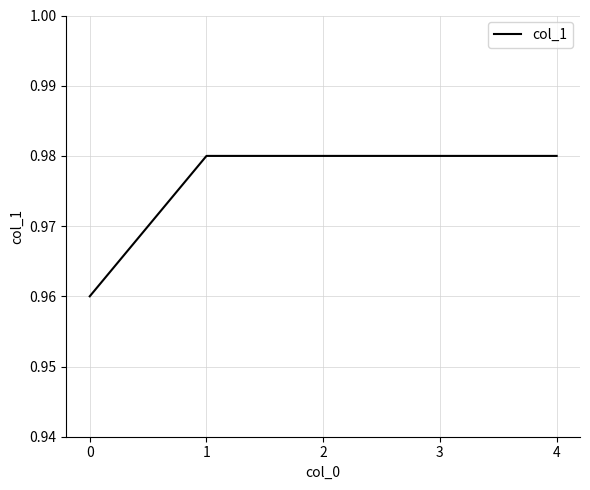

Count the number of categories in the chart.

5